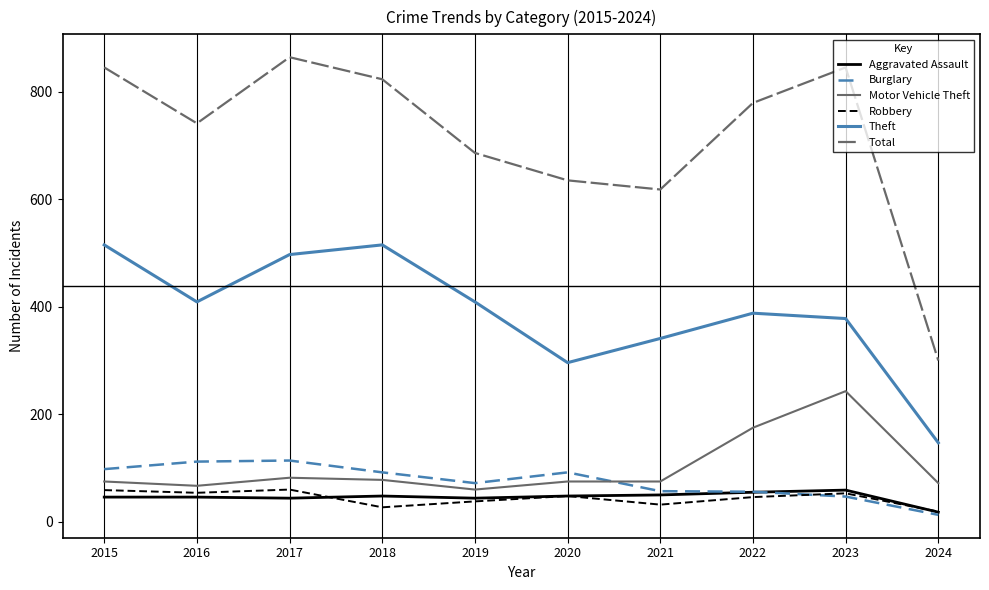

Which series has the largest total across all categories?

Total